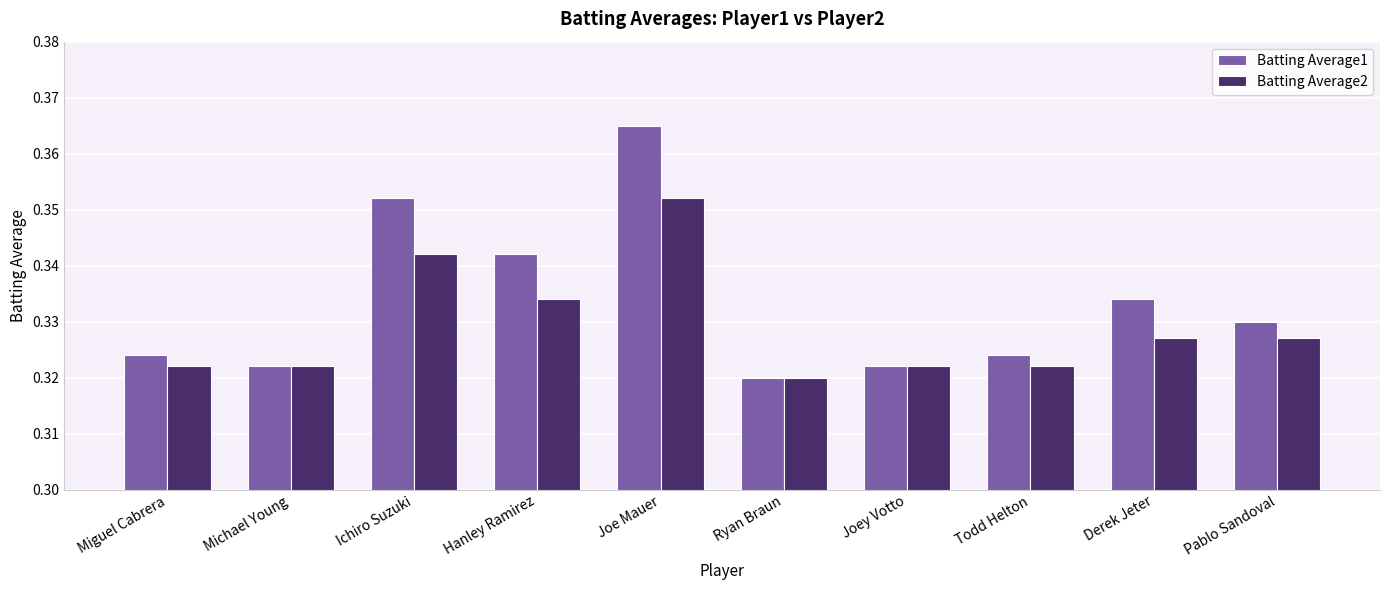

At which label is Batting Average2 closest to 0?

Ryan Braun